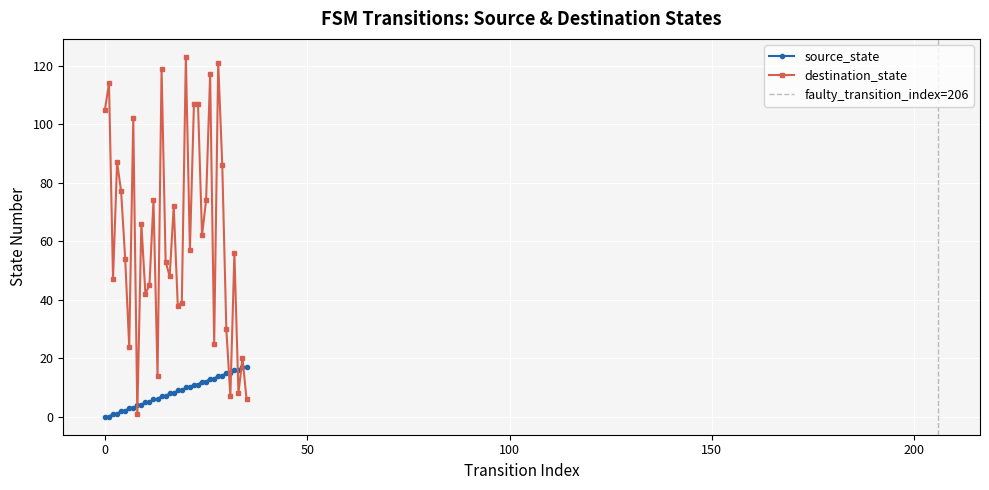

Which series has the largest total across all categories?

destination_state